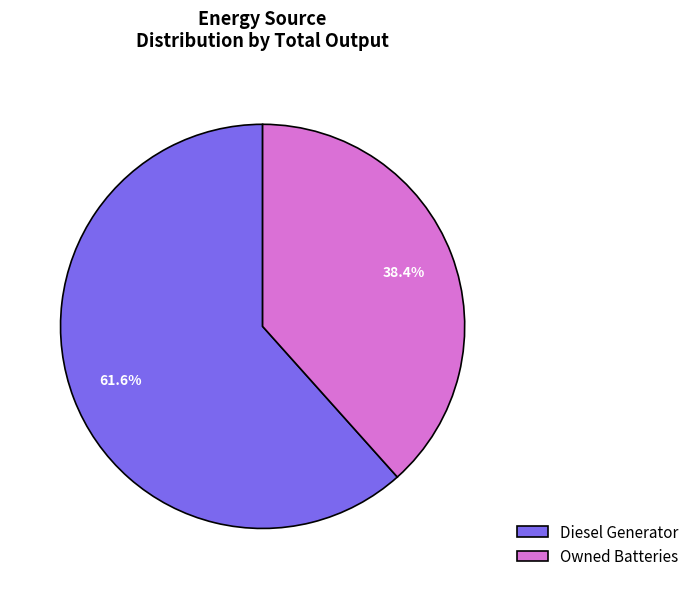

How many segments does this pie chart have?

2